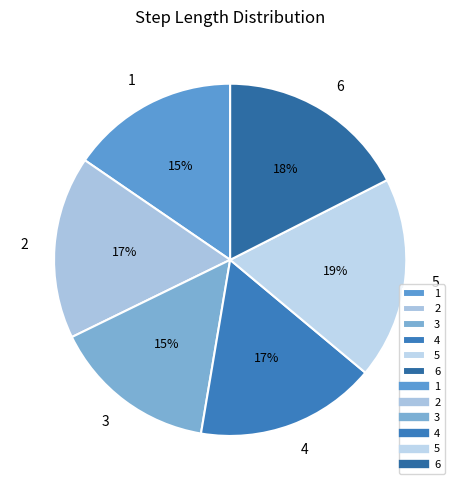

Is there any slice that represents more than half of the pie?

No